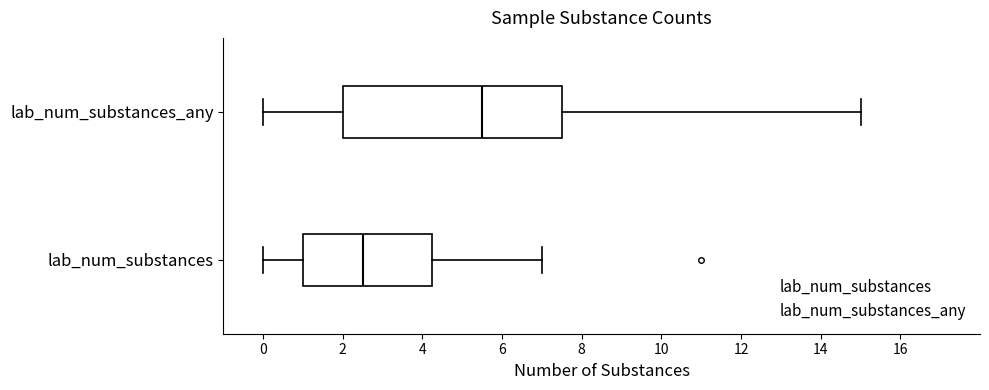

Reading bottom to top, transcribe this box plot: for each box, give where its median line is, the range the box spans, and where its two whiskers end, as read against the x-axis. The values are not printed on the chart, so give them approximately, as read against the axis.

lab_num_substances: median 2.6, box 1.0 to 4.2, whiskers 0.0 to 7.0
lab_num_substances_any: median 5.6, box 2.0 to 7.6, whiskers 0.0 to 15.0